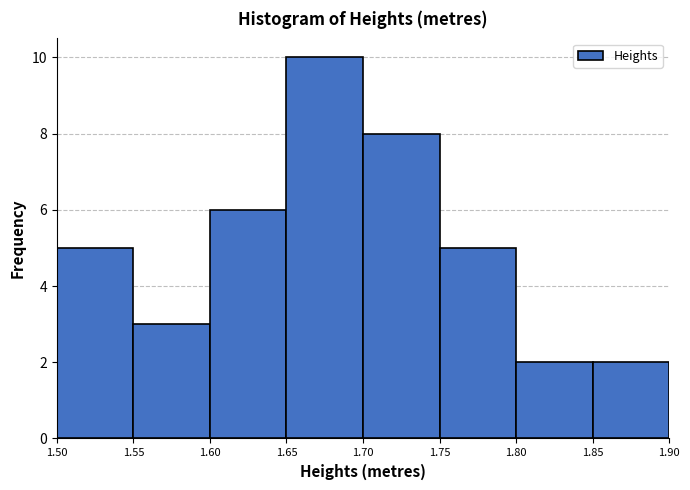

Reading left to right, list every bar in this chart as the range it spans on the x-axis followed by its height. The values are not printed on the chart, so give them approximately, as read against the axis.

1.50 to 1.55: 5
1.55 to 1.60: 3
1.60 to 1.65: 6
1.65 to 1.70: 10
1.70 to 1.75: 8
1.75 to 1.80: 5
1.80 to 1.85: 2
1.85 to 1.90: 2